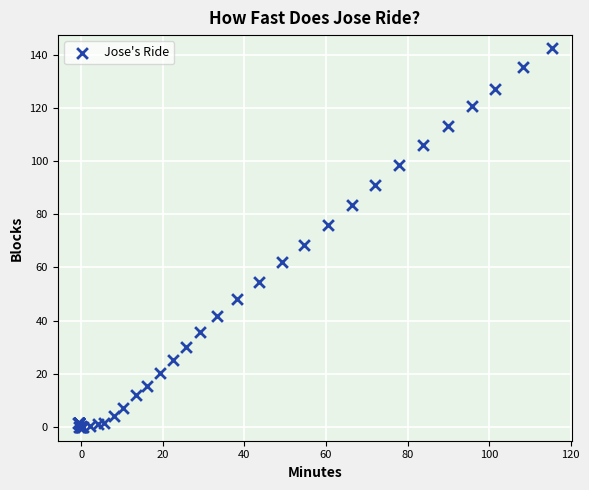

What Y value in the scatter plot is closest to 71?

68.6